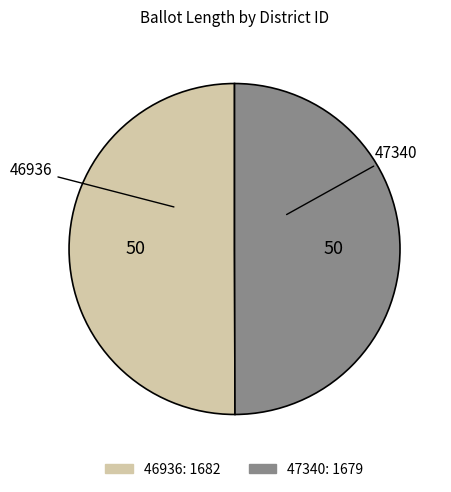

Do 46936 and 47340 together represent more than half of the pie?

Yes